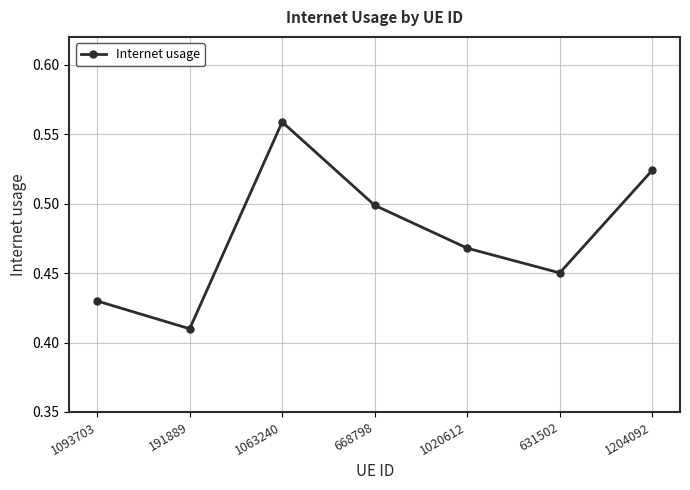

How many interior local peaks (higher than both neighbors) does the data have?

1